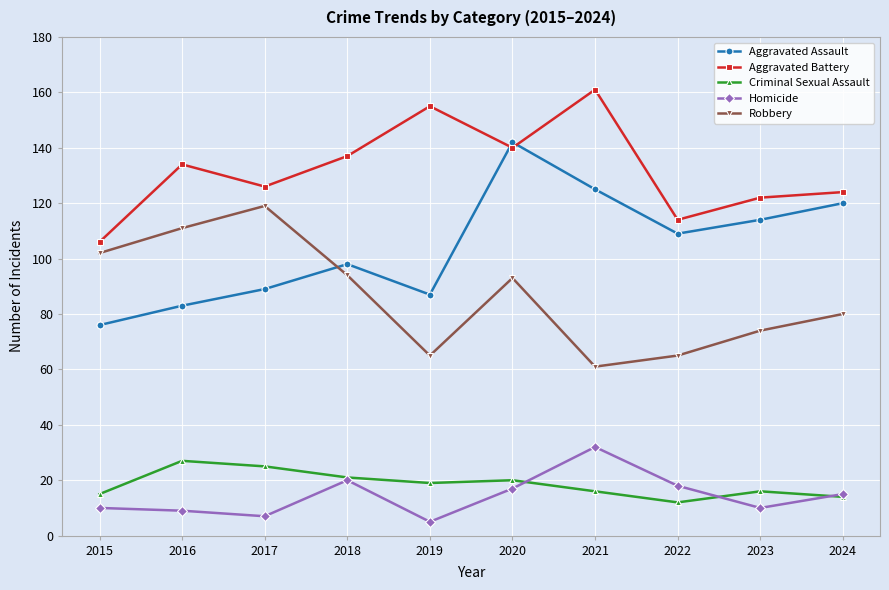

Where does the Aggravated Assault series first go above 109?

2020